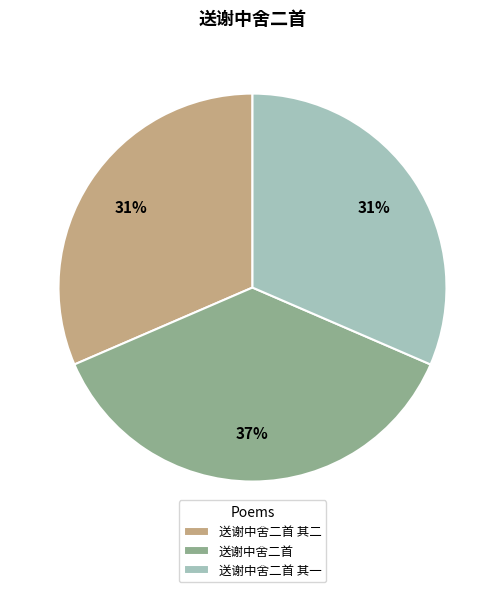

What percentage is the 送谢中舍二首 其一 slice, to the nearest percent?

31%